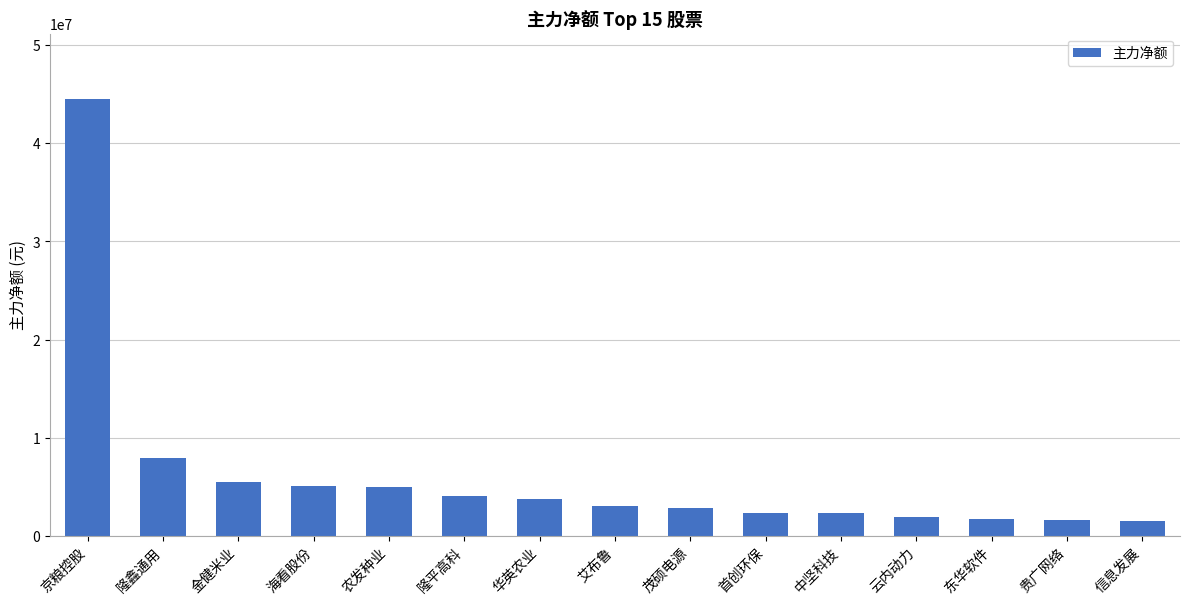

What value does the data have at 中坚科技, to the nearest 50?

2331050